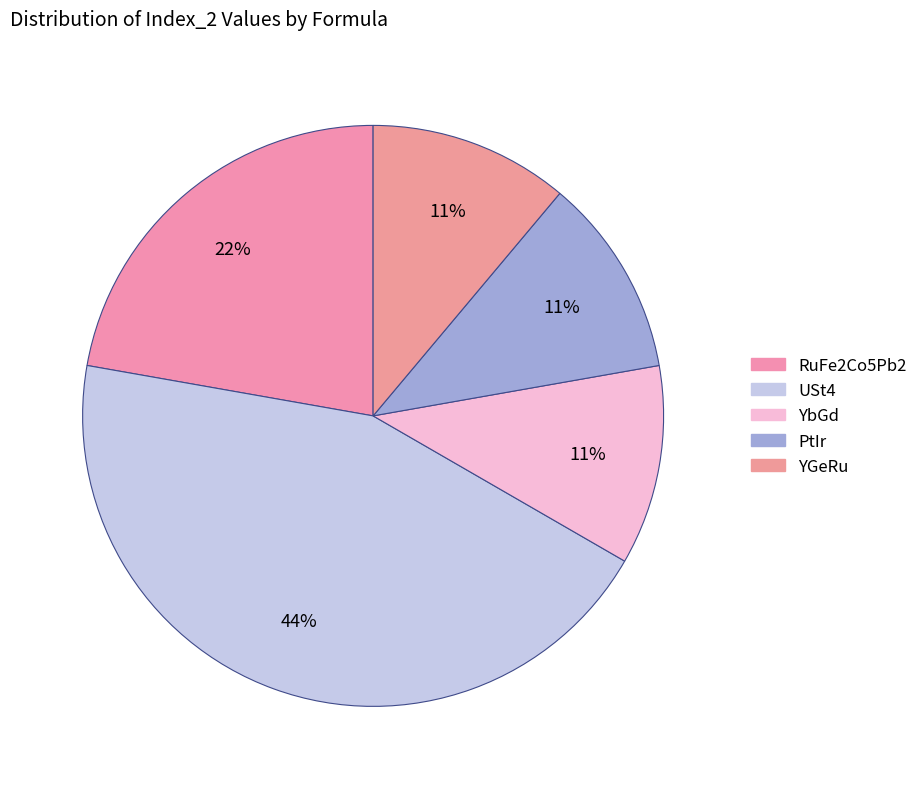

What is the total percentage of RuFe2Co5Pb2 and YGeRu?

33.3%